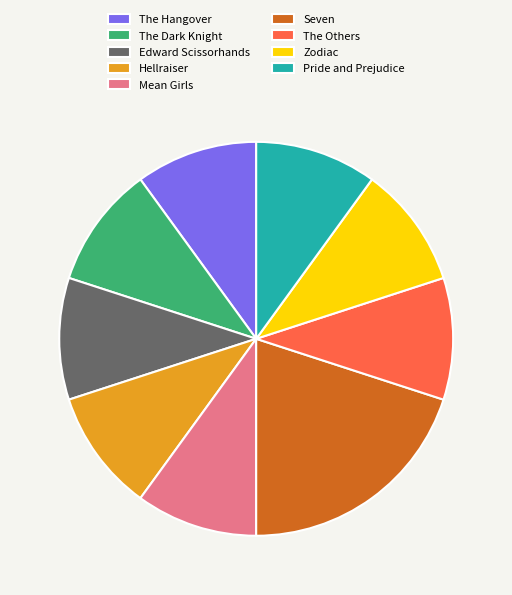

Is there any slice that represents more than half of the pie?

No